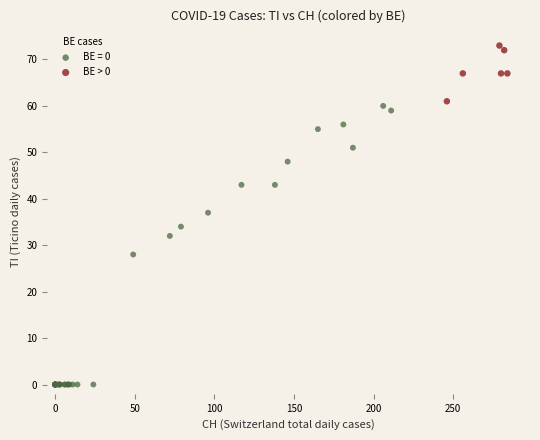

Which series has the widest spread of Y values?

BE = 0